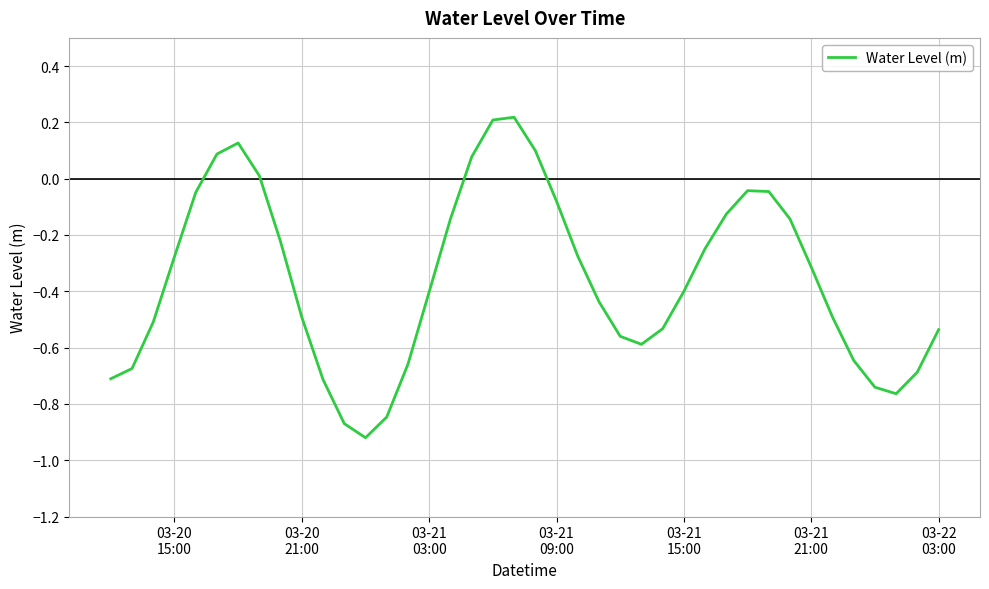

Is this an area chart (filled region under the line)?

No